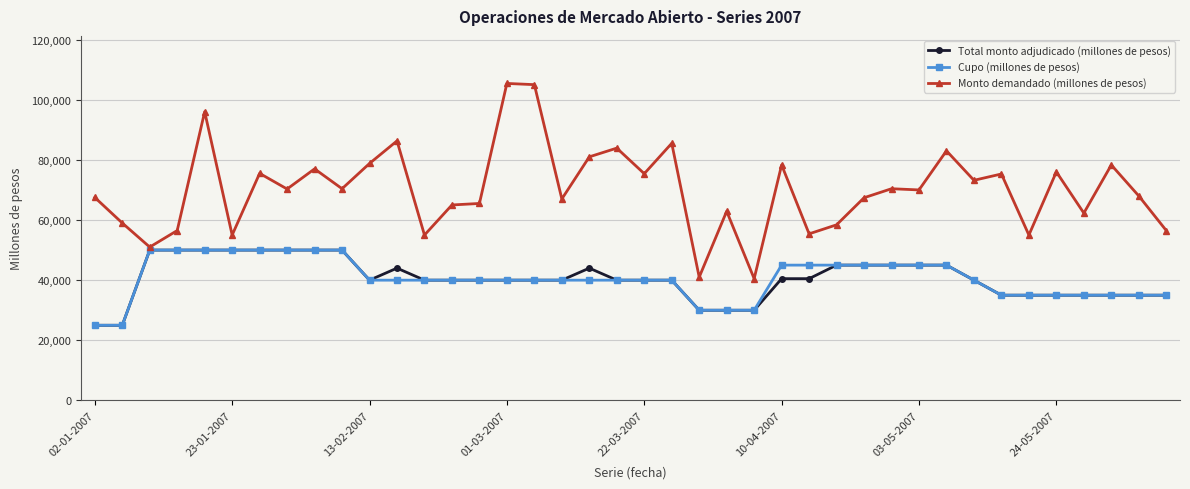

Which series has the widest spread of values?

Monto demandado (millones de pesos)